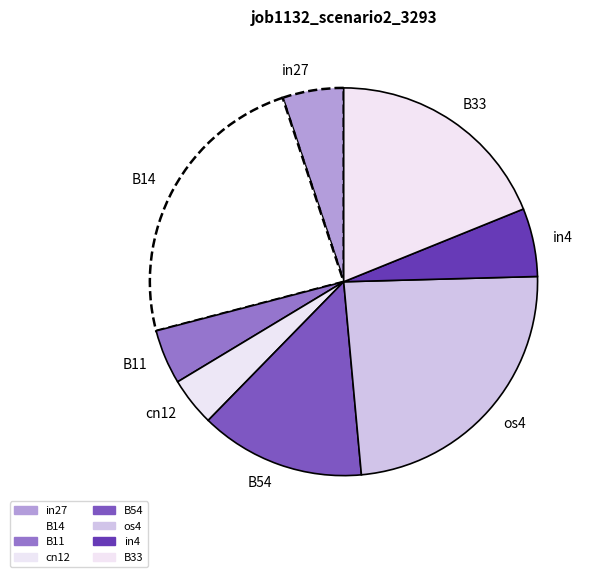

Between in4 and B33, which is larger?

B33